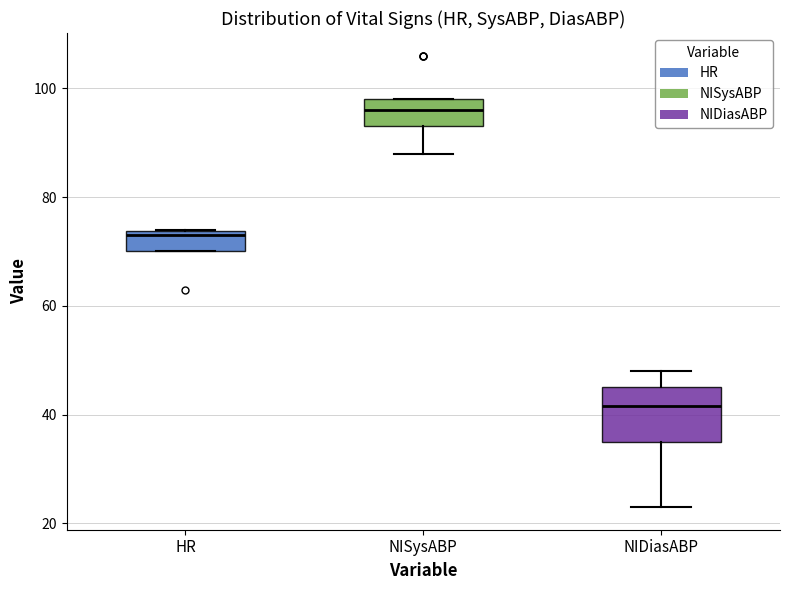

Reading left to right, read every box against the y-axis: the position of its median line, the range the box covers, and the ends of its whiskers. The values are not printed on the chart, so give them approximately, as read against the axis.

HR: median 74 (just below the box's upper edge), box 70 to 74, whiskers 70 to 74
NISysABP: median 96, box 94 to 98, whiskers 88 to 98
NIDiasABP: median 42, box 36 to 46, whiskers 24 to 48